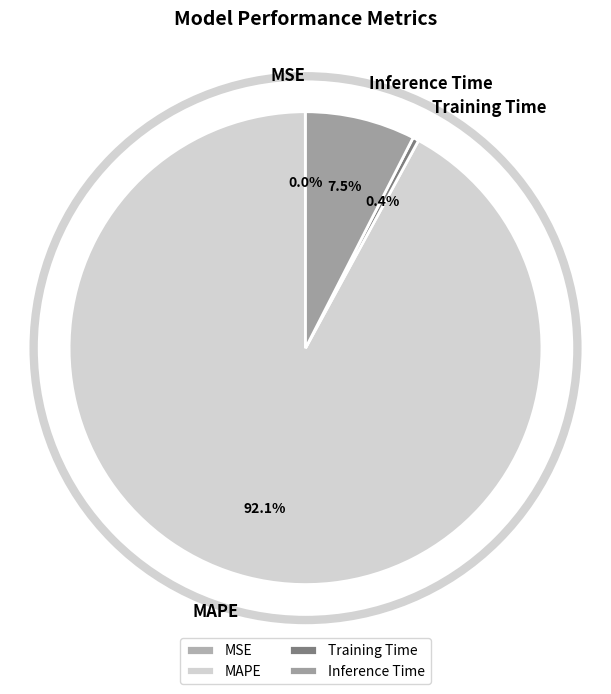

To the nearest percent, what is the difference between the largest and smallest slice percentages?

92%